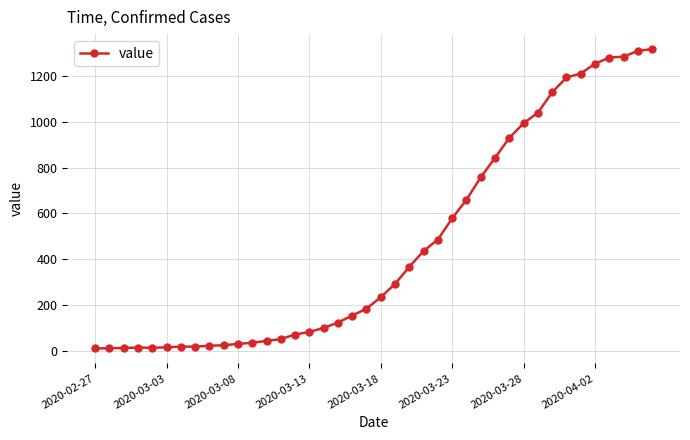

What is the sum of all values?

18631